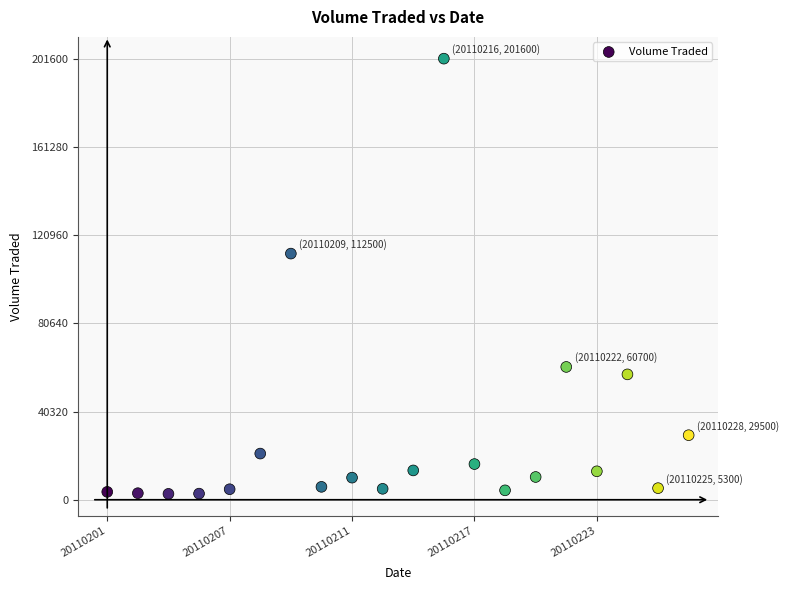

What is the range of Y values (max minus min)?

198900